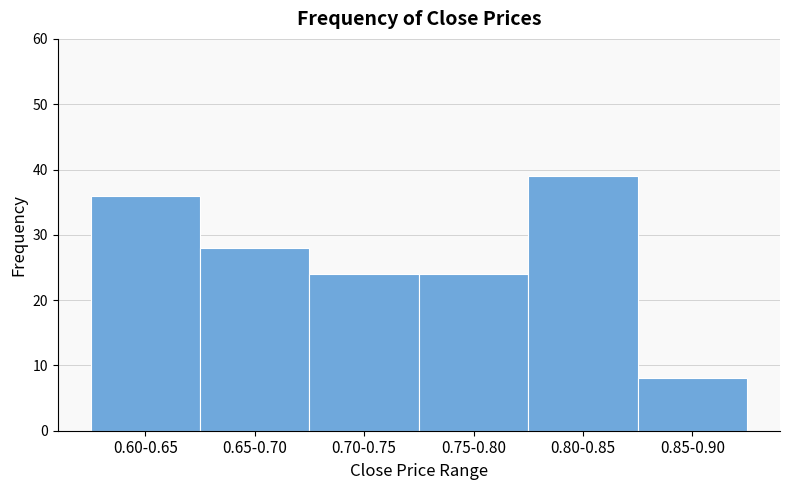

Reading left to right, what are all the values shown in this chart?

36	28	24	24	39	8